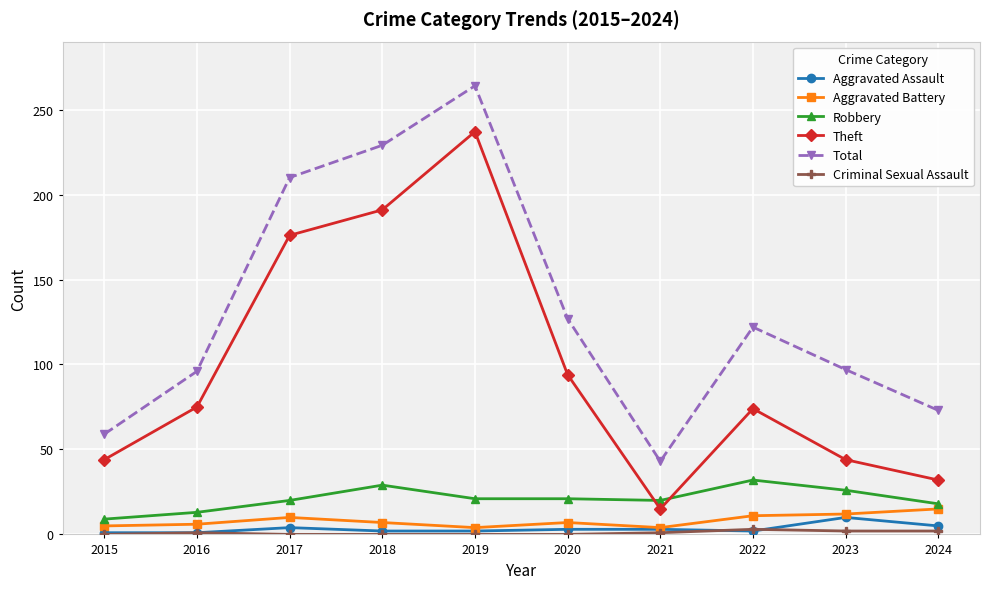

What is the value of the Aggravated Battery point at the 2nd from the left?

6